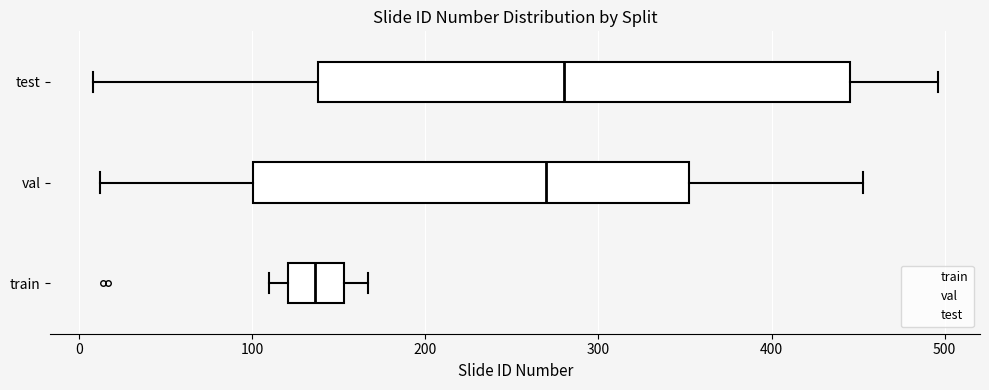

Which box has the furthest to the left median line?

train